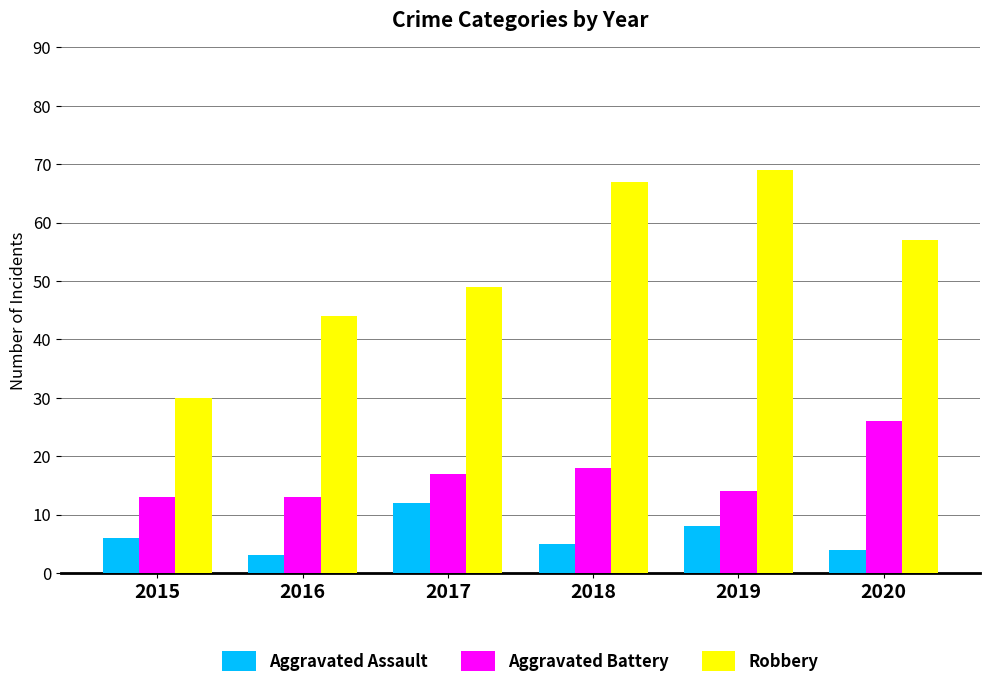

Is the value of Aggravated Battery at 2015 greater than the value of Aggravated Assault at 2018?

Yes